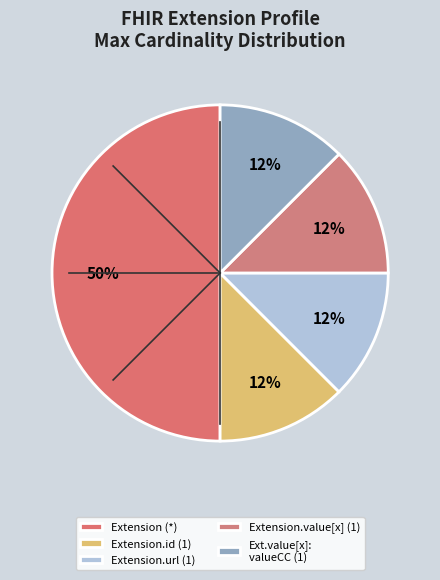

How many segments does this pie chart have?

5